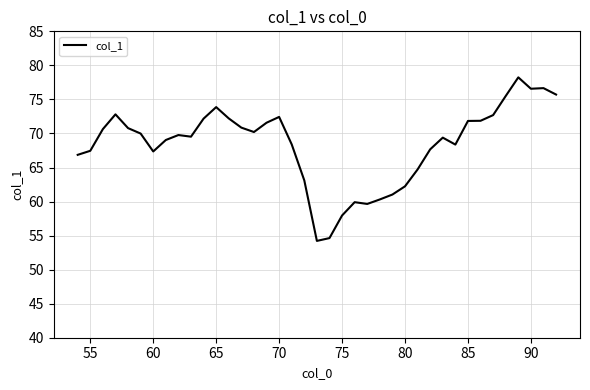

What is the maximum value shown in the chart?

78.2